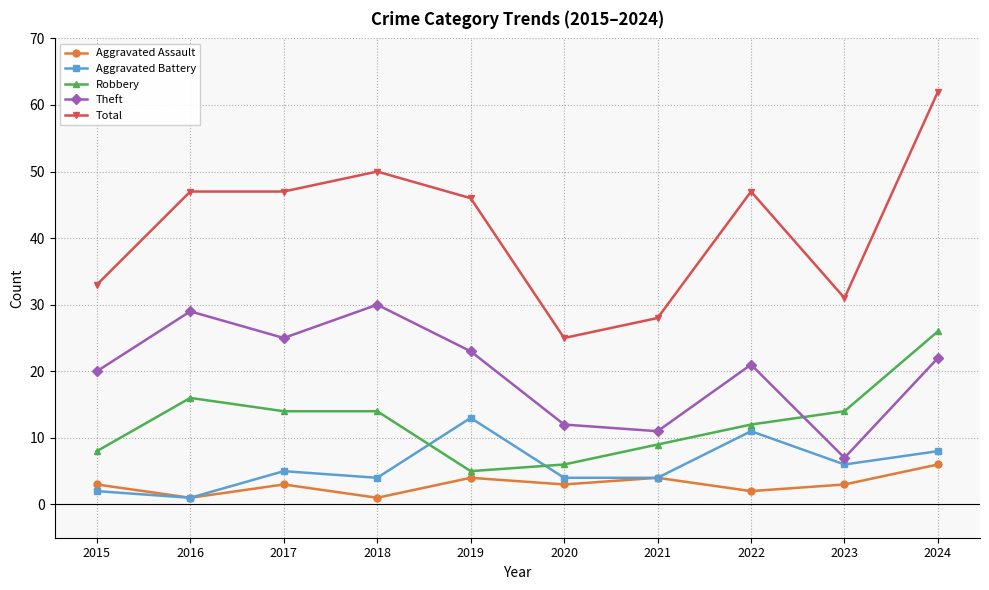

True or false: Theft and Total intersect in this chart.

False